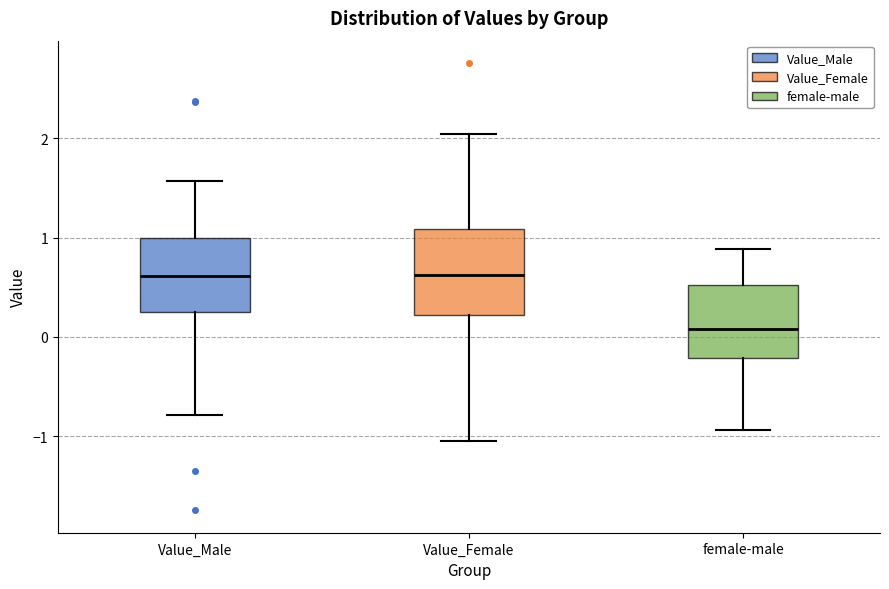

Comparing the boxes themselves (not the whiskers), which one is the tallest?

Value_Female